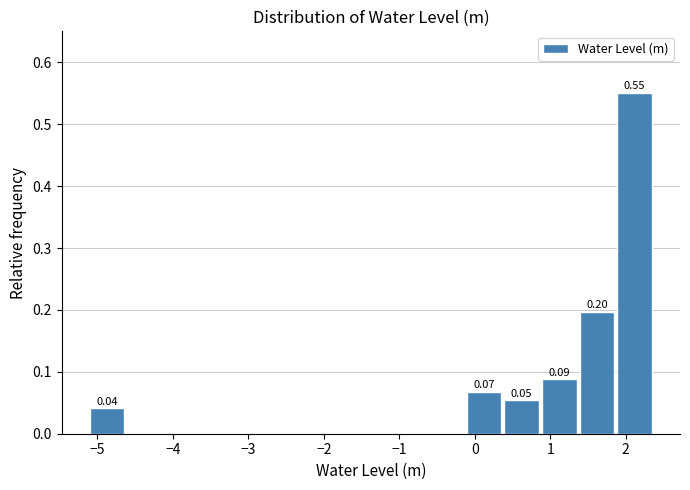

Which range on the x-axis has the tallest bar?

1.9 to 2.4